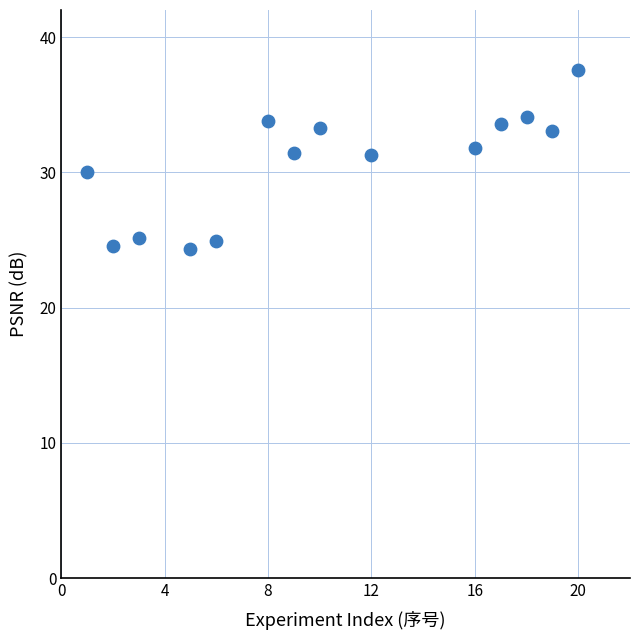

What is the range of X values (max minus min)?

19.0